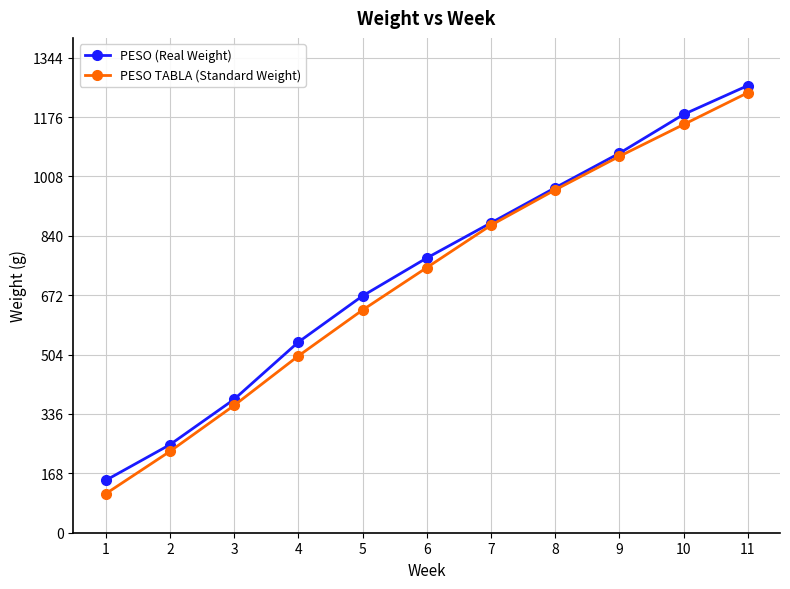

Does the chart have visible grid lines?

Yes